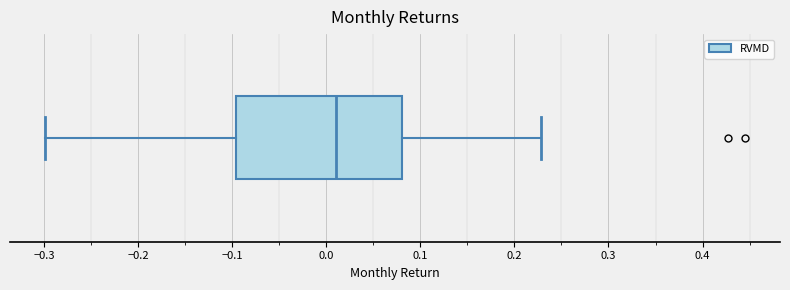

Where is the right edge of the box on the x-axis? The values are not printed on the chart, so give them approximately, as read against the axis.

0.08